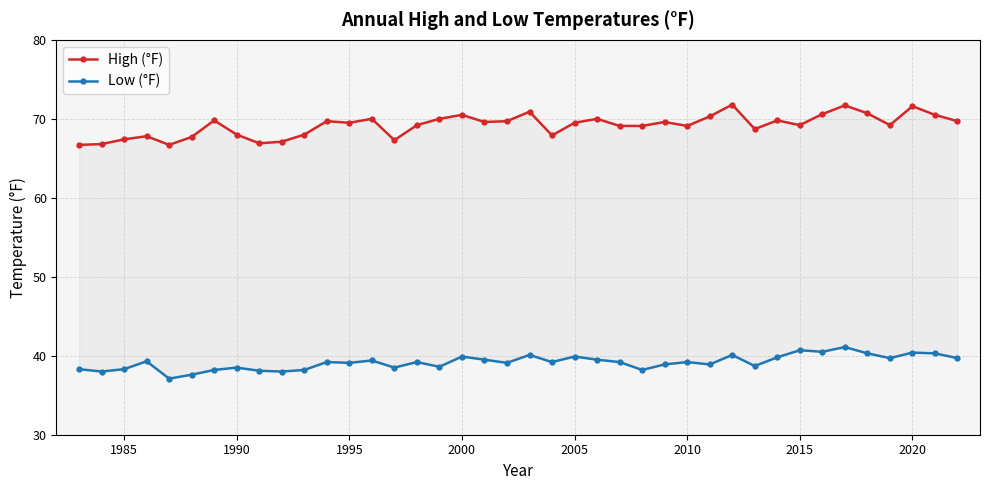

Does the chart have visible grid lines?

Yes